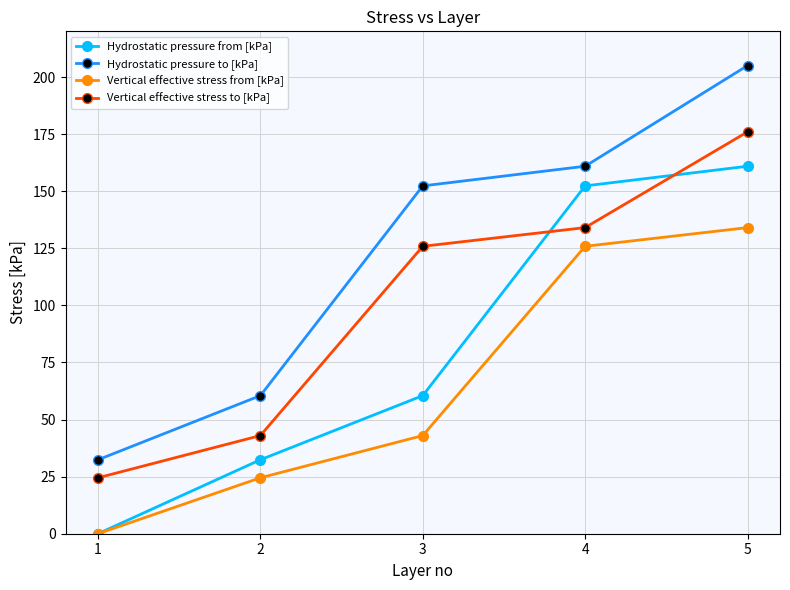

Which series has the largest total across all categories?

Hydrostatic pressure to [kPa]